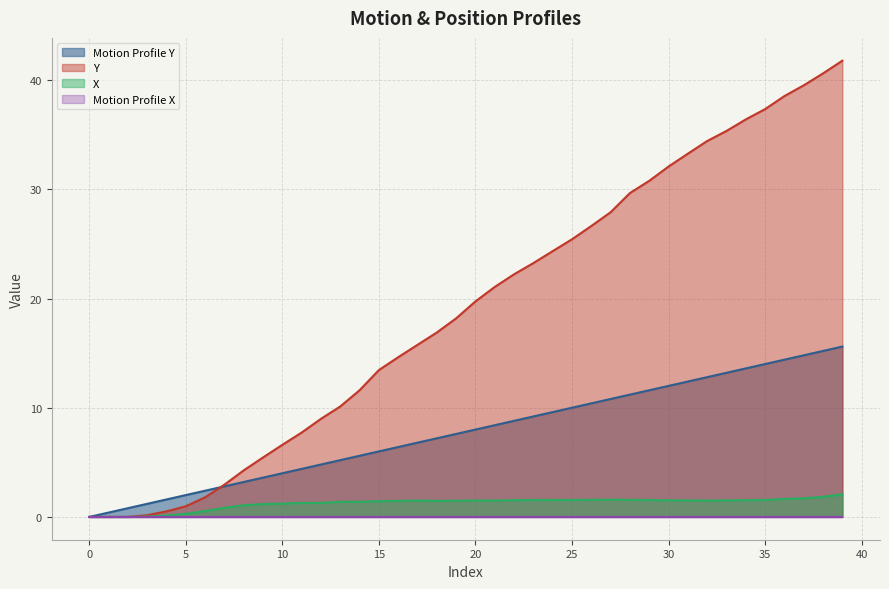

How many data points in Y are less than 19?

20